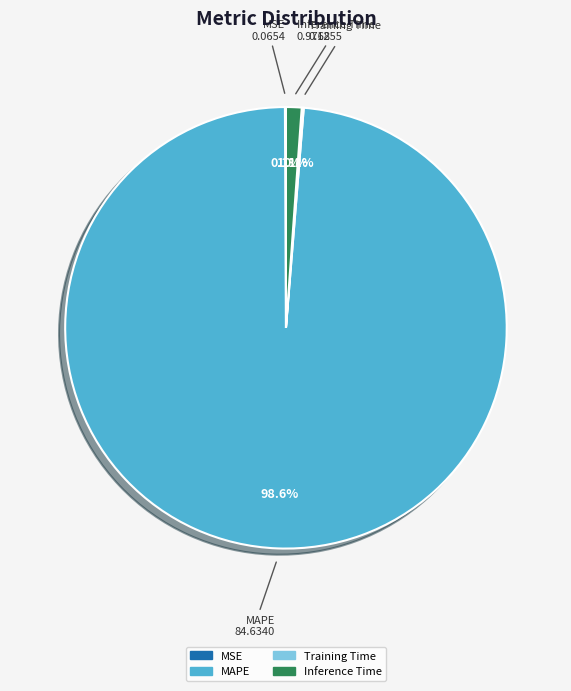

To the nearest percent, what percentage of the pie is MAPE?

99%